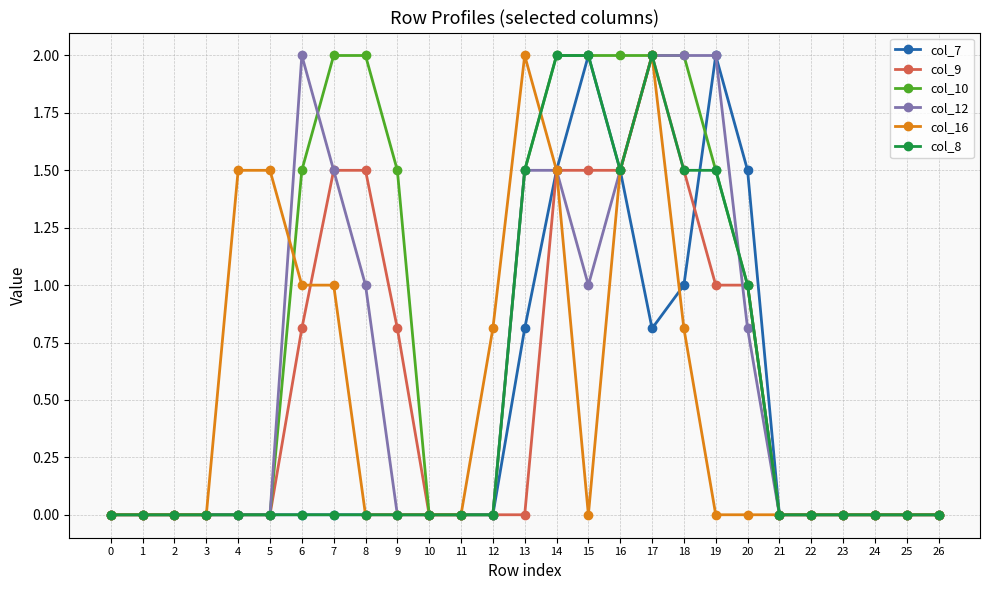

What is the sum of all col_16 values?

13.6